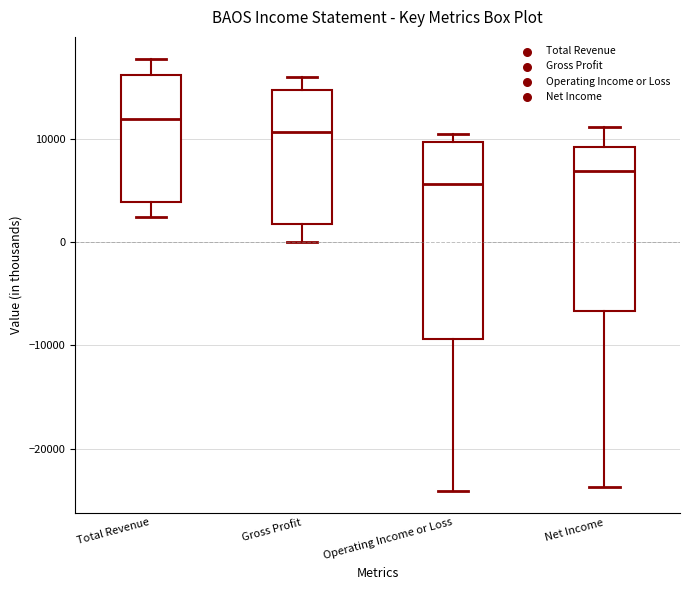

Reading left to right, read every box against the y-axis: the position of its median line, the range the box covers, and the ends of its whiskers. The values are not printed on the chart, so give them approximately, as read against the axis.

Total Revenue: median 12000, box 4000 to 16000, whiskers 2000 to 18000
Gross Profit: median 11000, box 2000 to 15000, whiskers 0 to 16000
Operating Income or Loss: median 6000, box -9000 to 10000, whiskers -24000 to 11000
Net Income: median 7000, box -7000 to 9000, whiskers -24000 to 11000